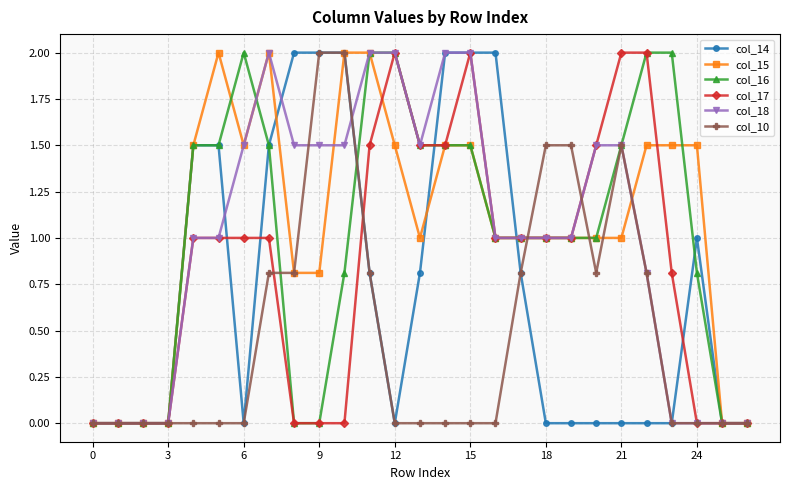

What is the value of the col_18 point at the 22nd from the left?

1.5